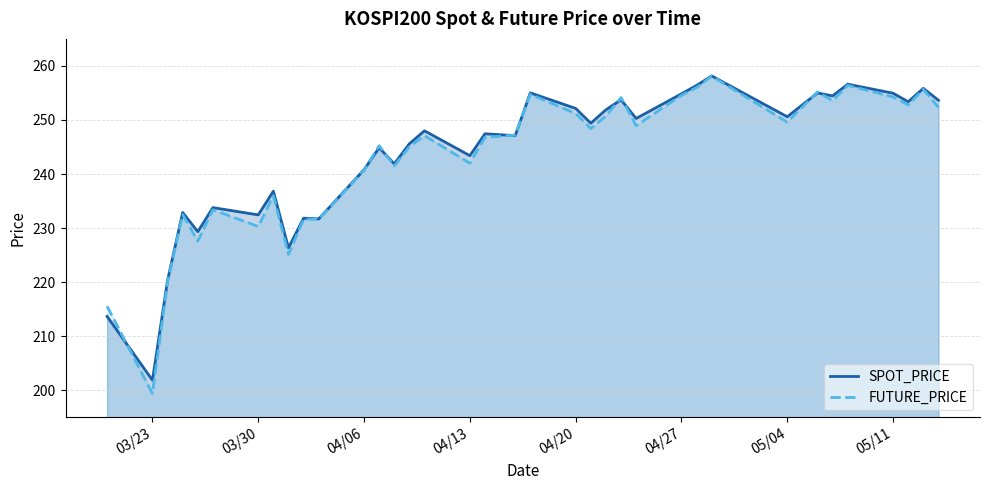

What is the minimum value for FUTURE_PRICE?

199.4